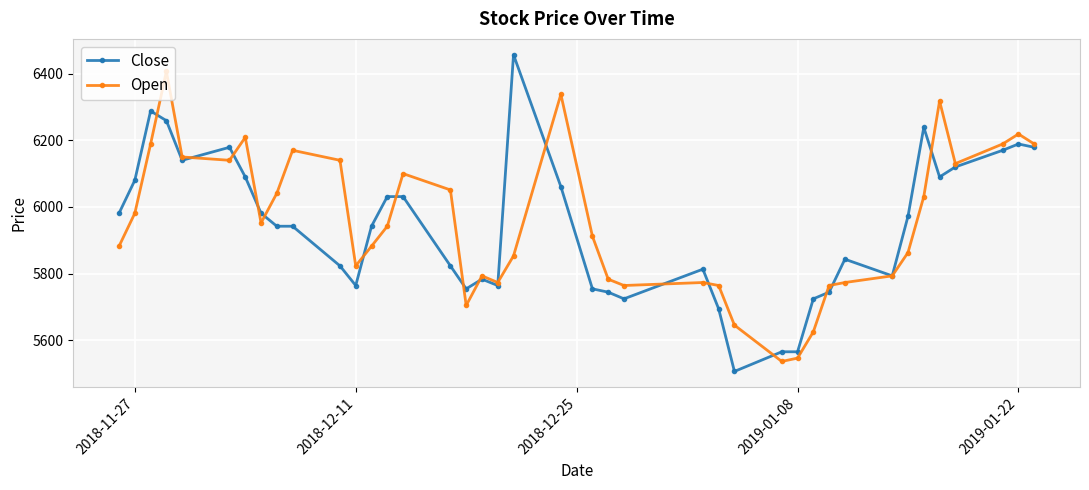

What is the value of the Close point at the 25th from the left?

5813